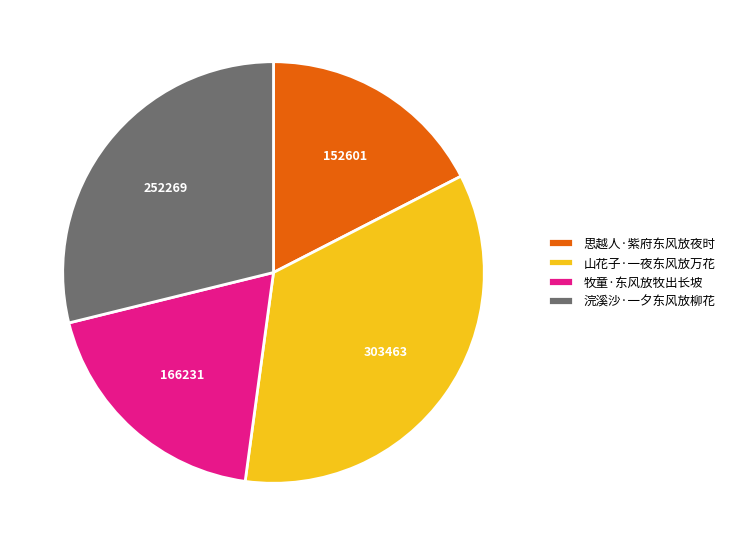

Is there any slice that represents more than half of the pie?

No